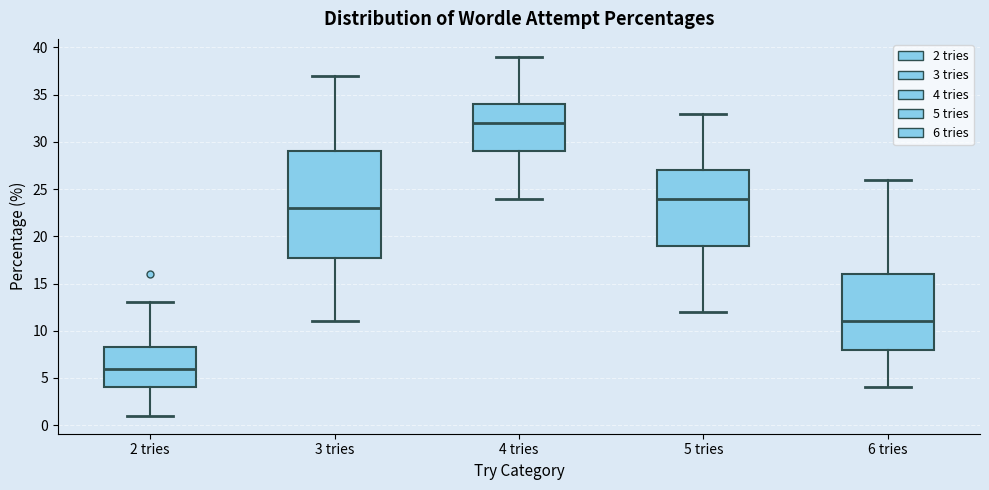

Where is the lower edge of the box for 5 tries on the y-axis? The values are not printed on the chart, so give them approximately, as read against the axis.

19.0